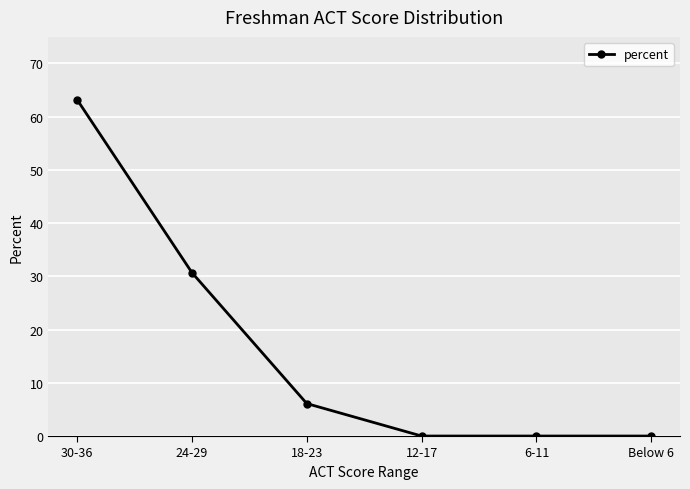

Read the value at 18-23.

6.1